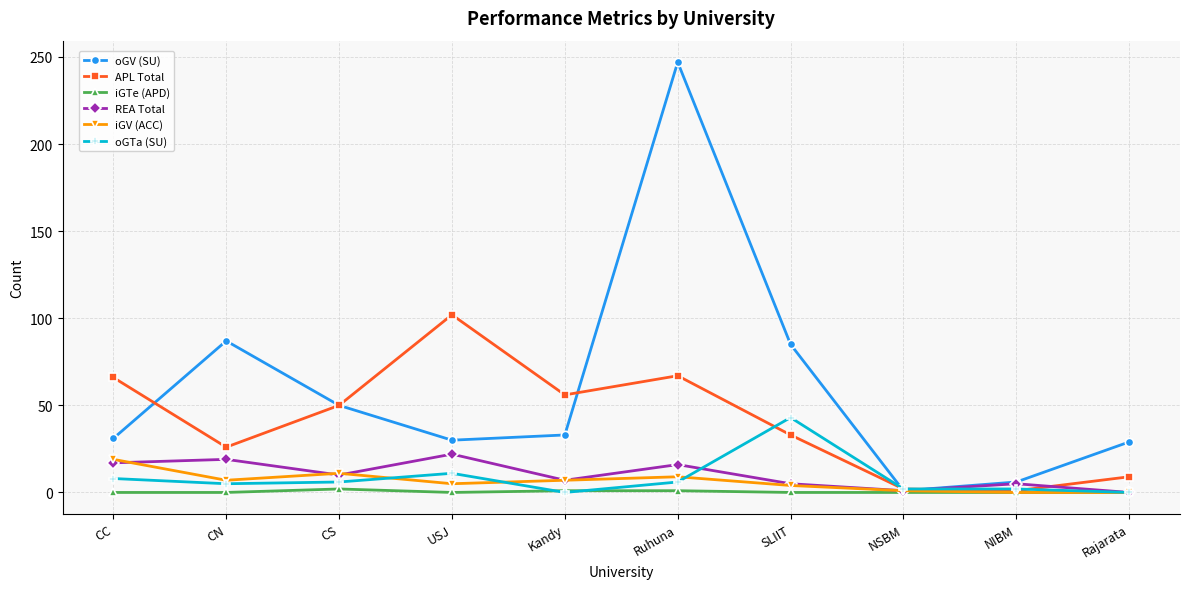

How many categories are shown in the chart?

10